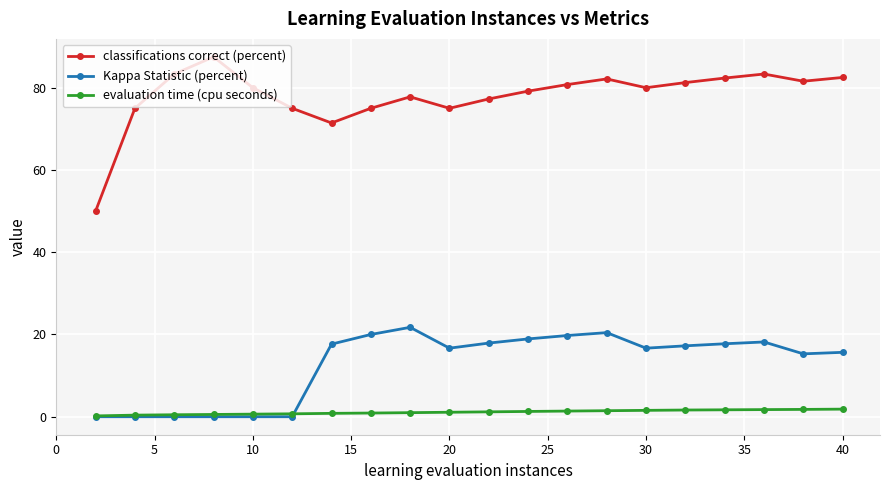

Which series has the widest spread of values?

classifications correct (percent)